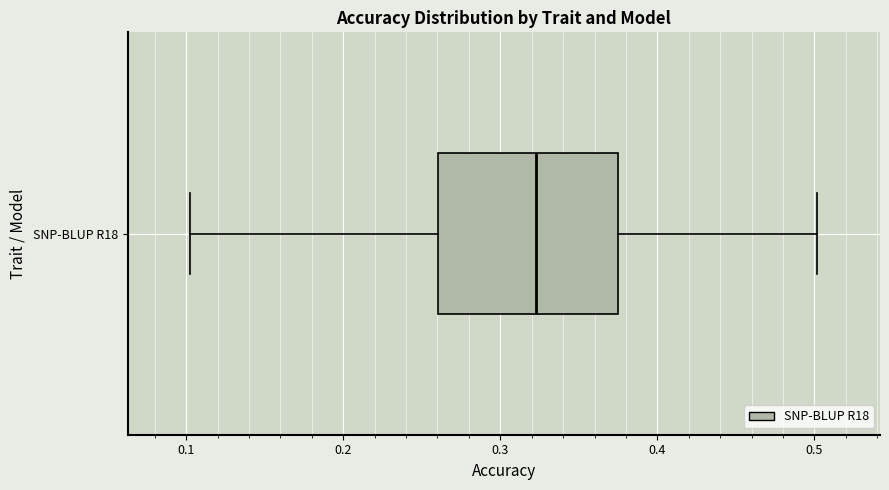

Where is the left edge of the box for SNP-BLUP R18 on the x-axis? The values are not printed on the chart, so give them approximately, as read against the axis.

0.26